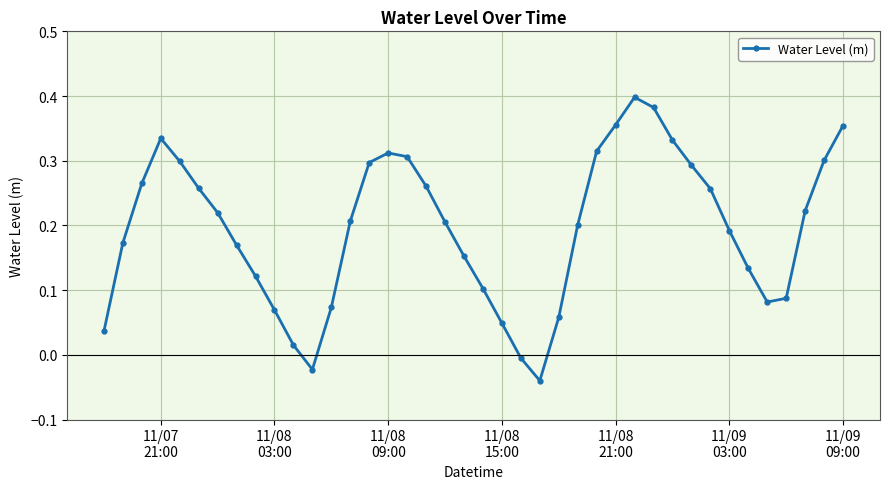

What is the sum of all values?

7.8